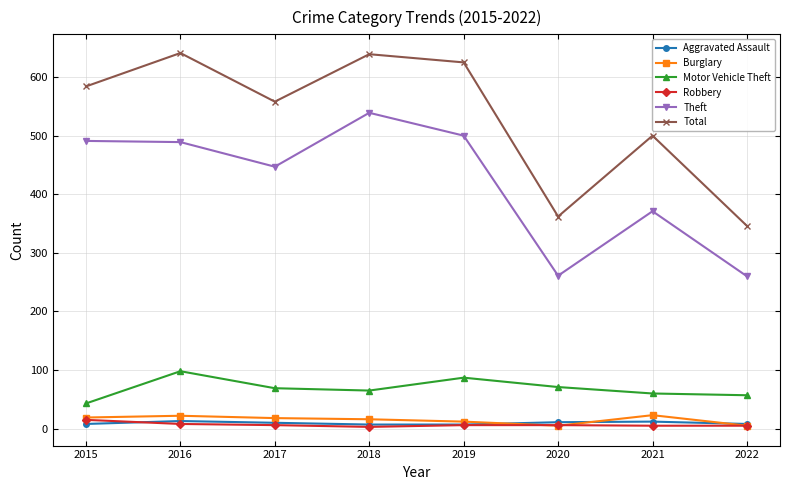

The Theft series shows 539 at 2018. True or false?

True